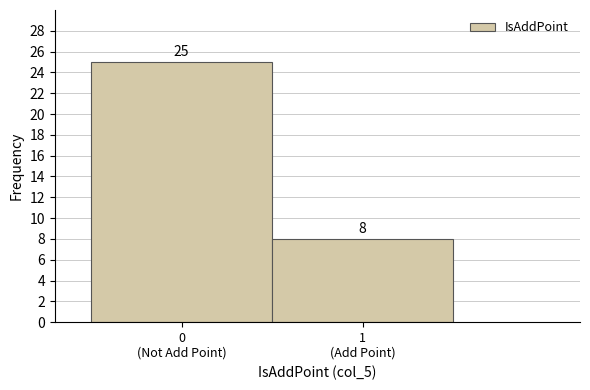

Reading left to right, list all the values displayed in this chart.

25	8